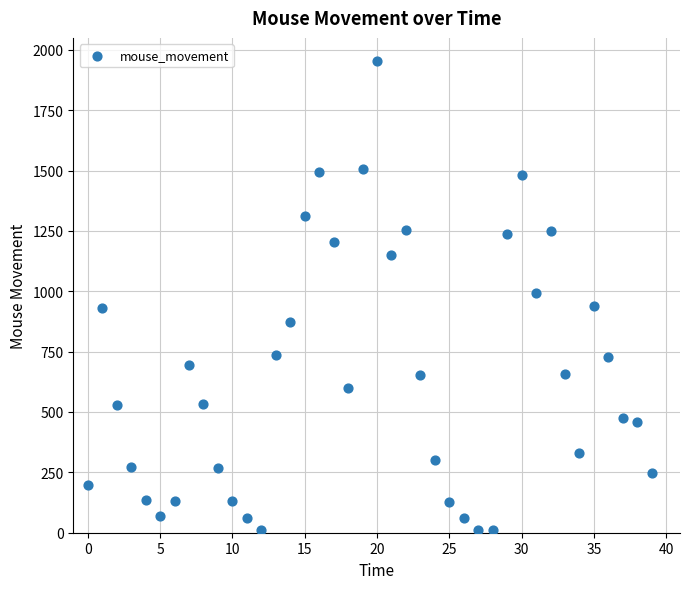

What is the range of Y values (max minus min)?

1942.6